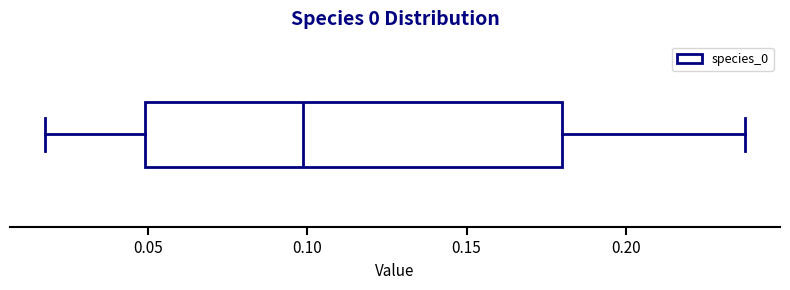

Read this box plot against the x-axis: the position of the median line, the range covered by the box, and the ends of both whiskers. The values are not printed on the chart, so give them approximately, as read against the axis.

median 0.100, box 0.050 to 0.180, whiskers 0.020 to 0.235